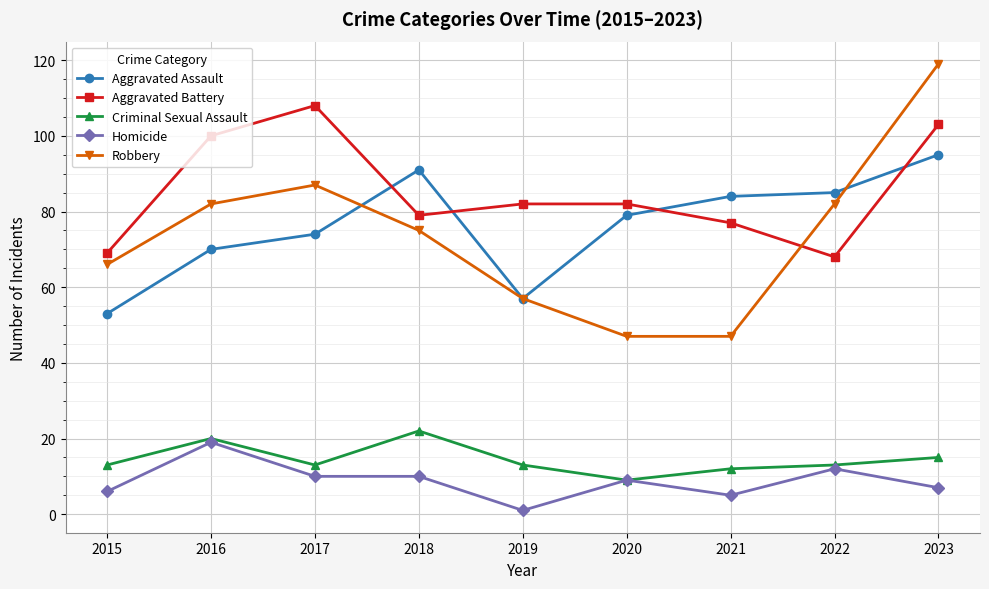

List the series in order of their peak value, lowest first.

Homicide, Criminal Sexual Assault, Aggravated Assault, Aggravated Battery, Robbery